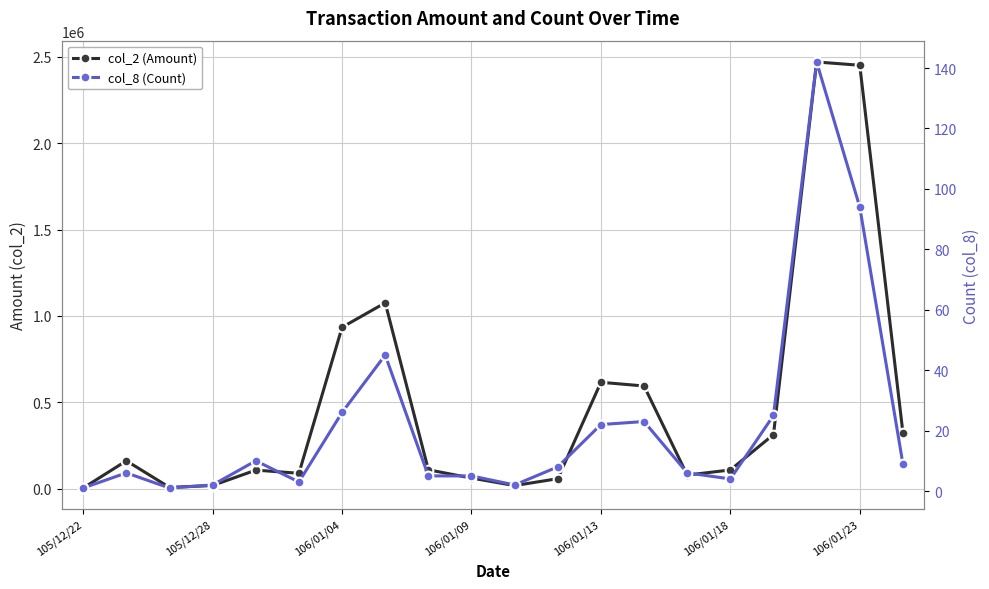

Is the value of col_2 (Amount) at 105/12/28 greater than the value of col_8 (Count) at 106/01/18?

Yes